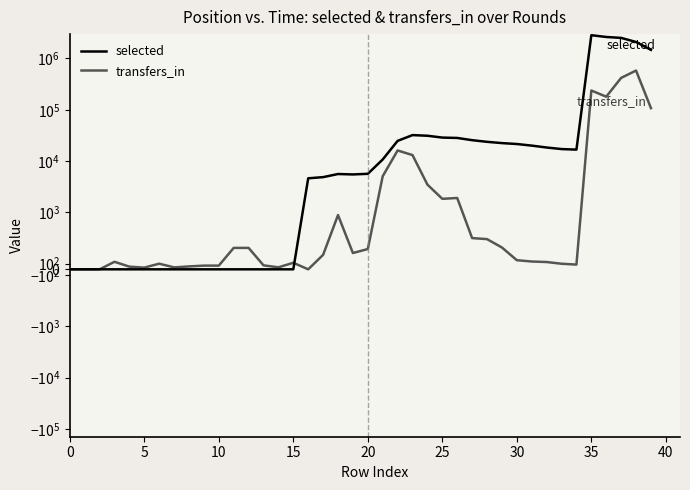

What is the sum of the selected values at 21 and 24?

41883